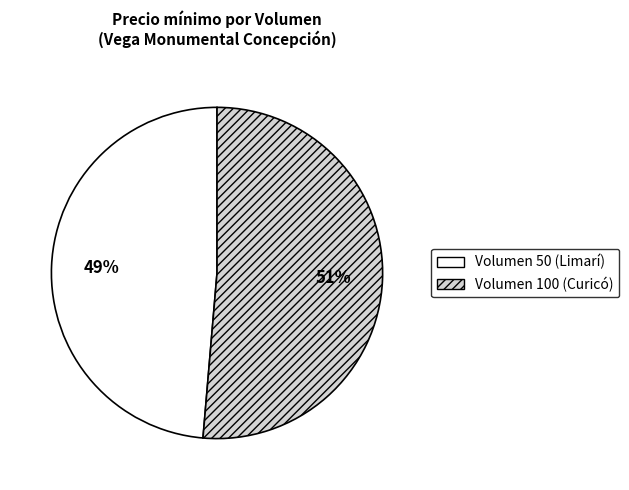

To the nearest percent, what is the average slice percentage?

50%